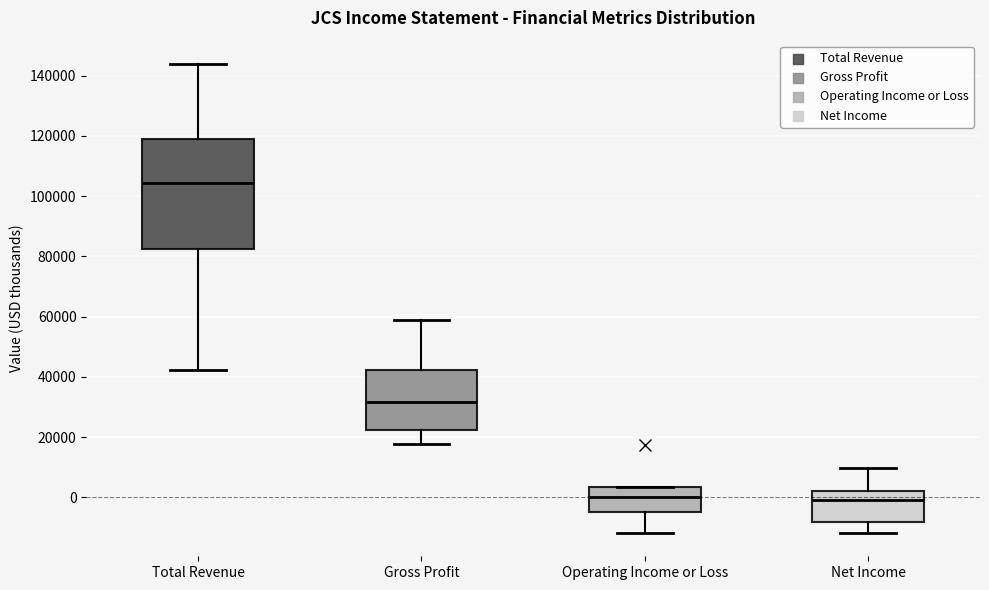

Reading left to right, read every box against the y-axis: the position of its median line, the range the box covers, and the ends of its whiskers. The values are not printed on the chart, so give them approximately, as read against the axis.

Total Revenue: median 104000, box 82000 to 120000, whiskers 42000 to 144000
Gross Profit: median 32000, box 22000 to 42000, whiskers 18000 to 58000
Operating Income or Loss: median 0, box -4000 to 4000, whiskers -12000 to 4000
Net Income: median 0, box -8000 to 2000, whiskers -12000 to 10000